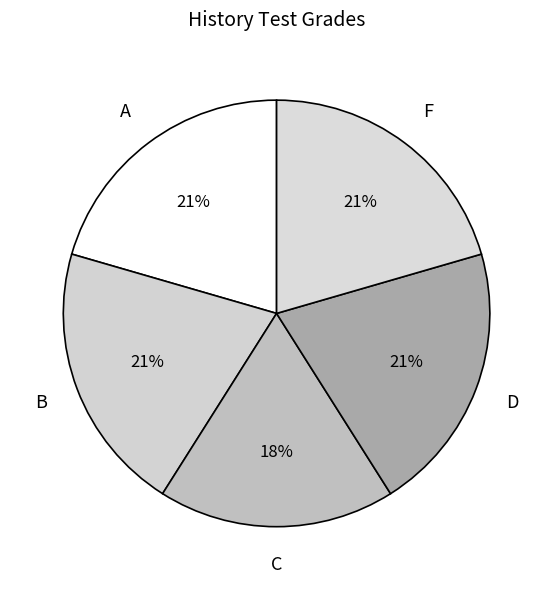

What percentage is the C slice, to the nearest percent?

18%